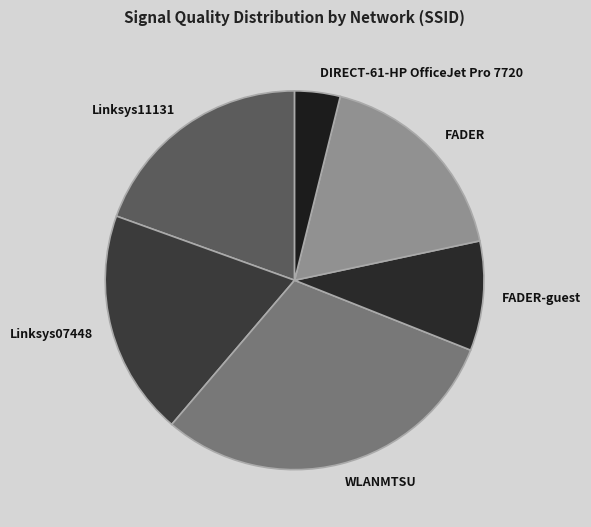

Which slice is the largest?

WLANMTSU